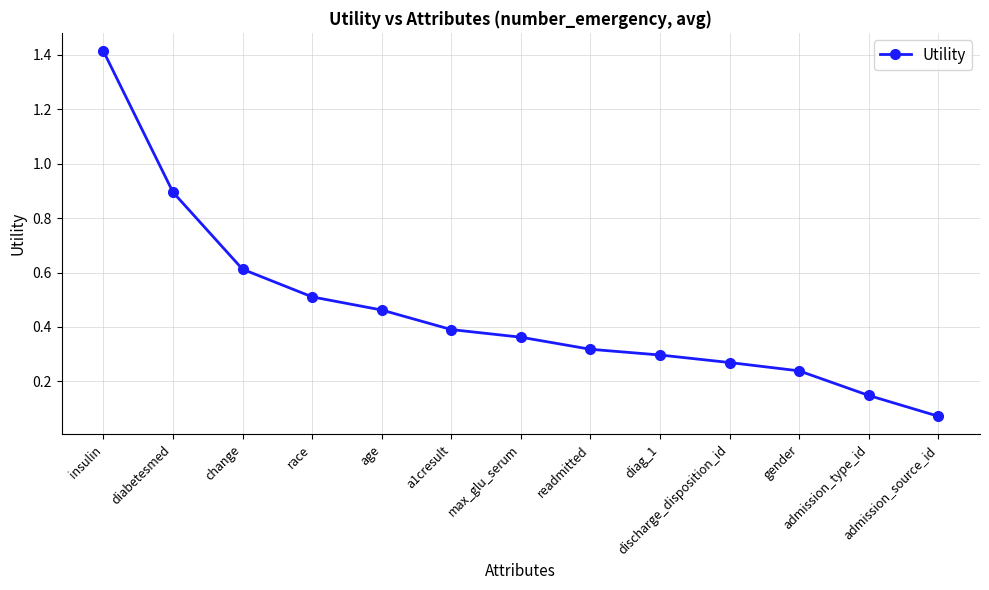

What is the difference between the maximum and second lowest values?

1.3